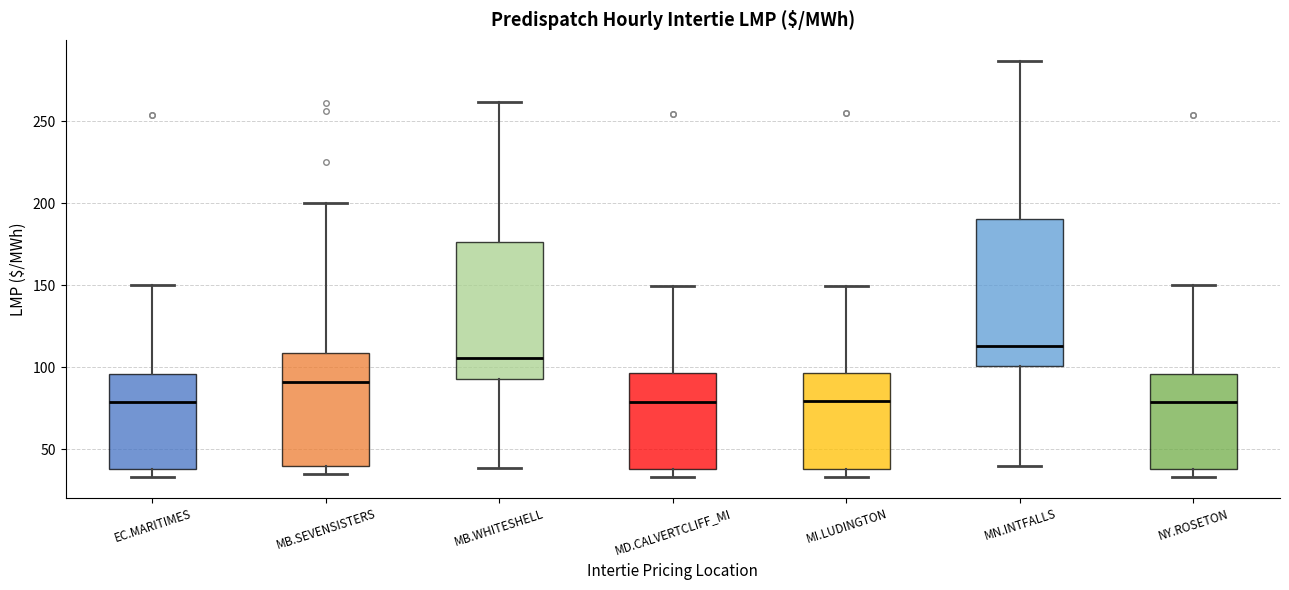

Which box has the highest median line?

MN.INTFALLS